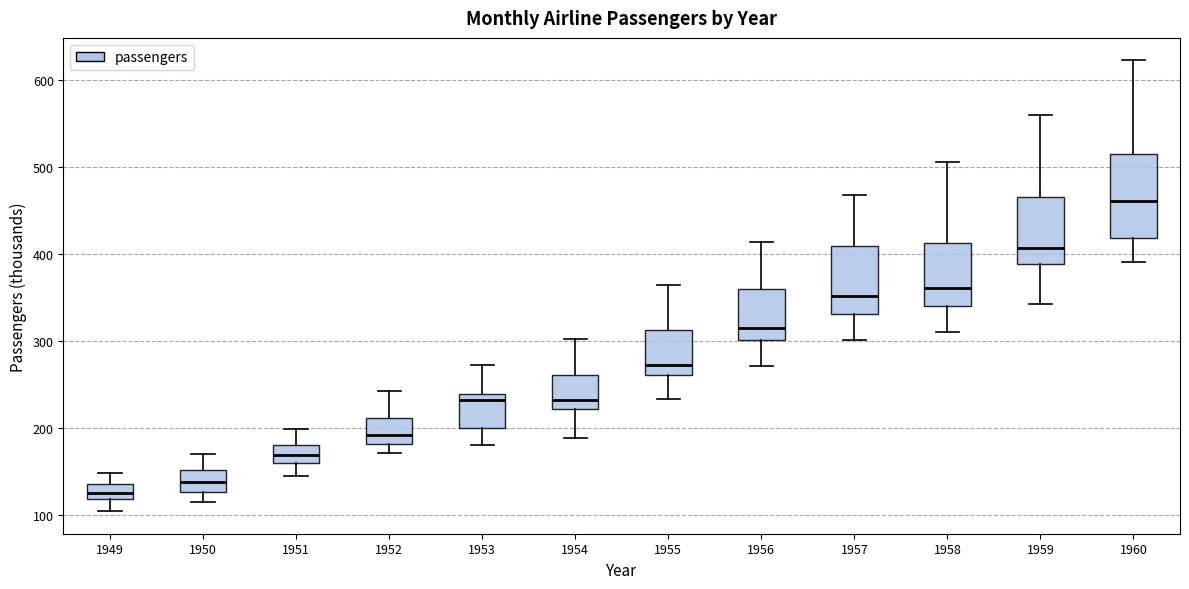

Which box has the lowest median line?

1949